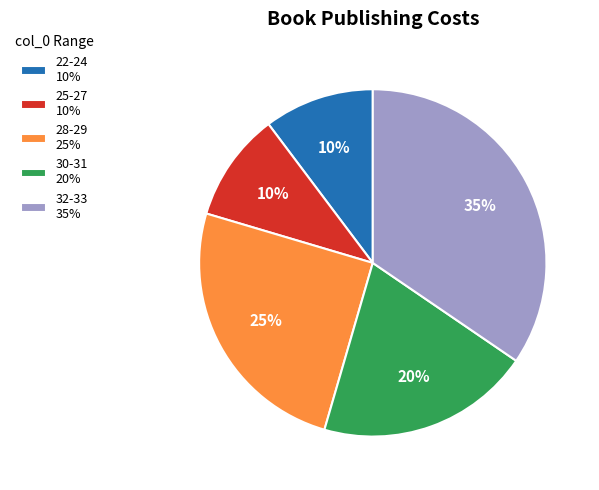

Combined, do 32-33 35% and 22-24 10% account for over 50%?

No